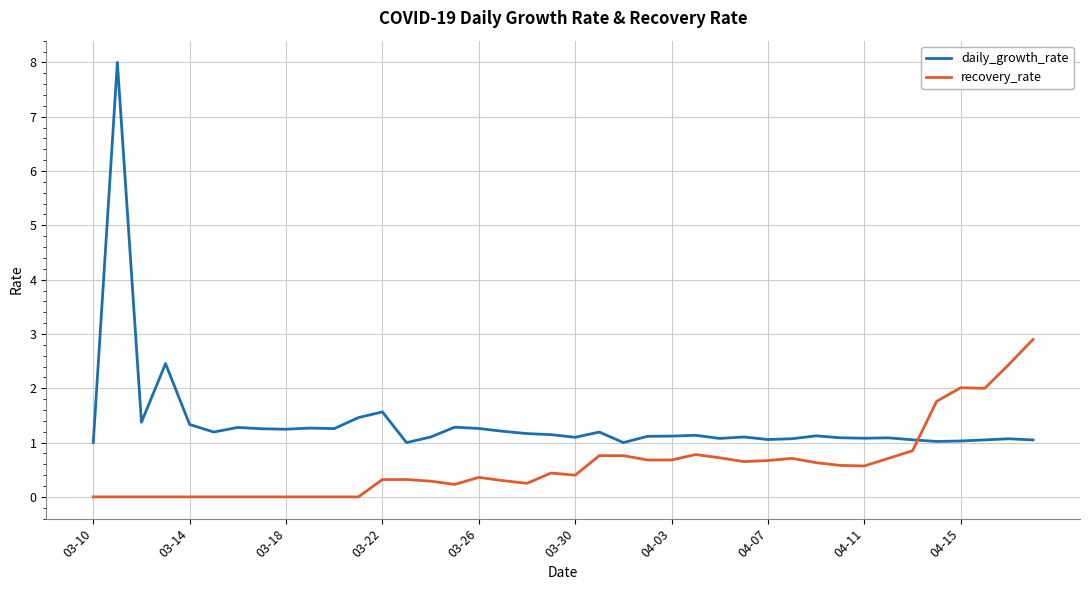

Which series has the largest total across all categories?

daily_growth_rate